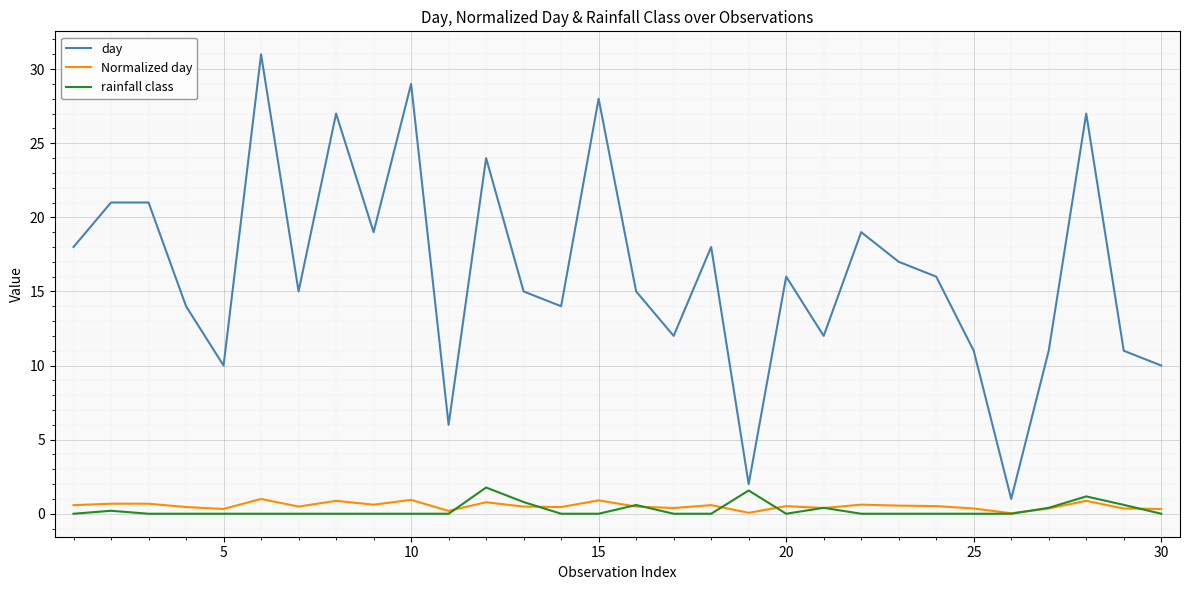

Which series has the widest spread of values?

day